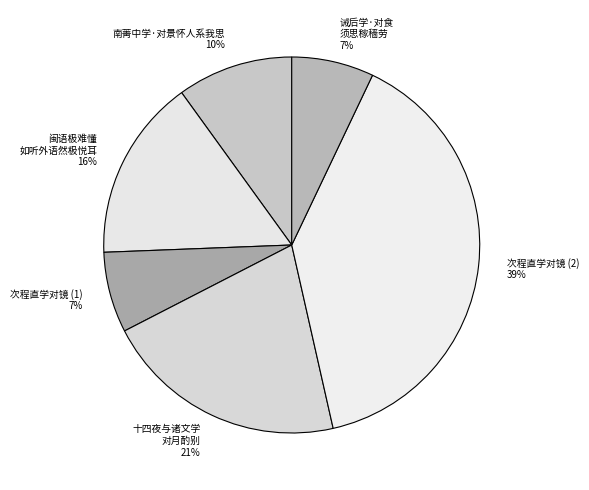

How many segments does this pie chart have?

6